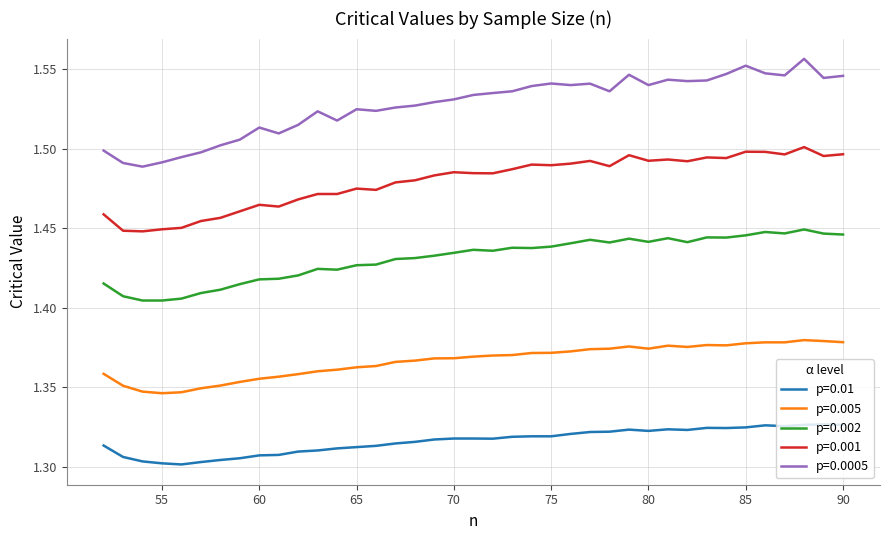

Which series has the largest total across all categories?

p=0.0005